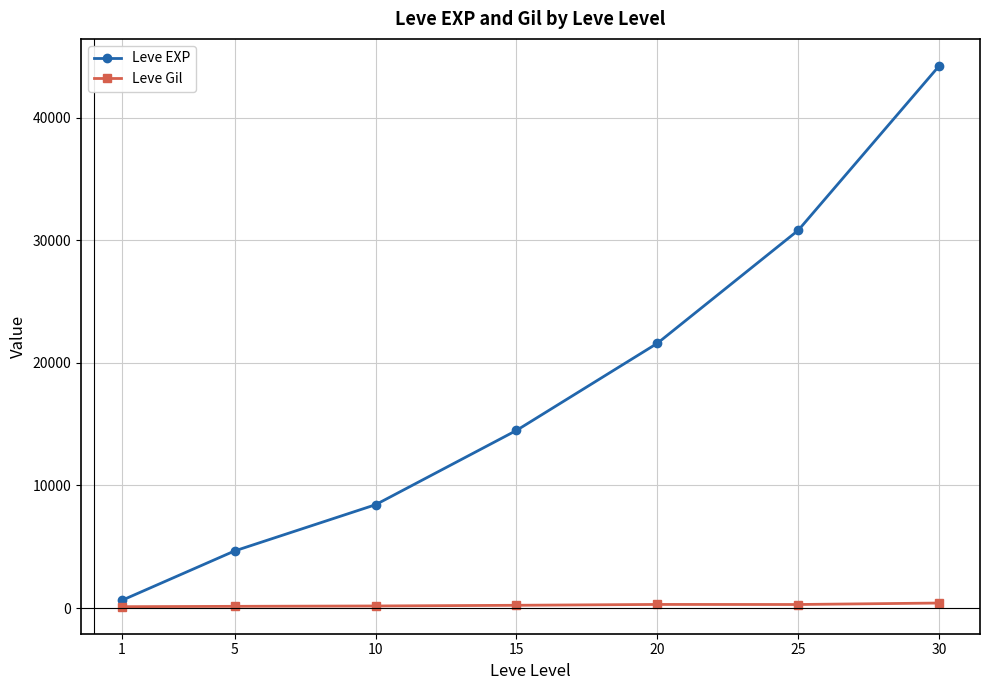

How many lines are shown in the chart?

2